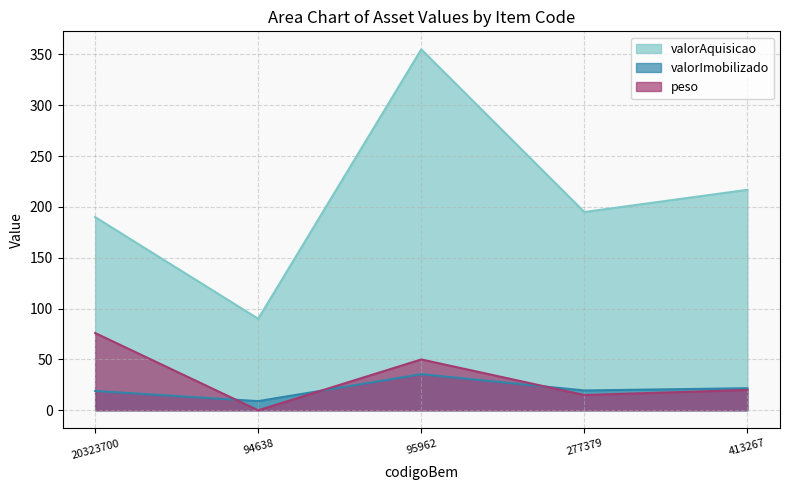

At which category is the sum across all series the highest?

95962